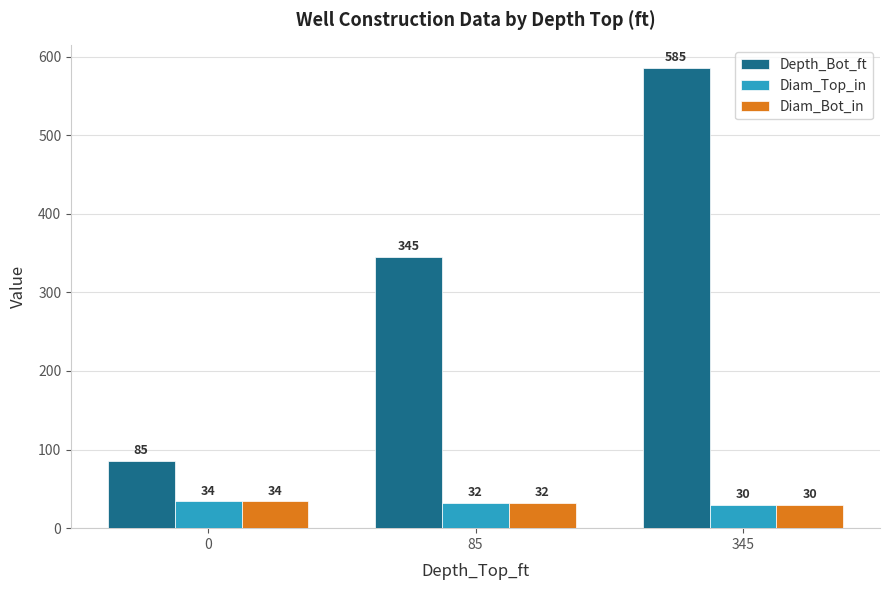

True or false: Depth_Bot_ft has a value of 85 at 0.

True